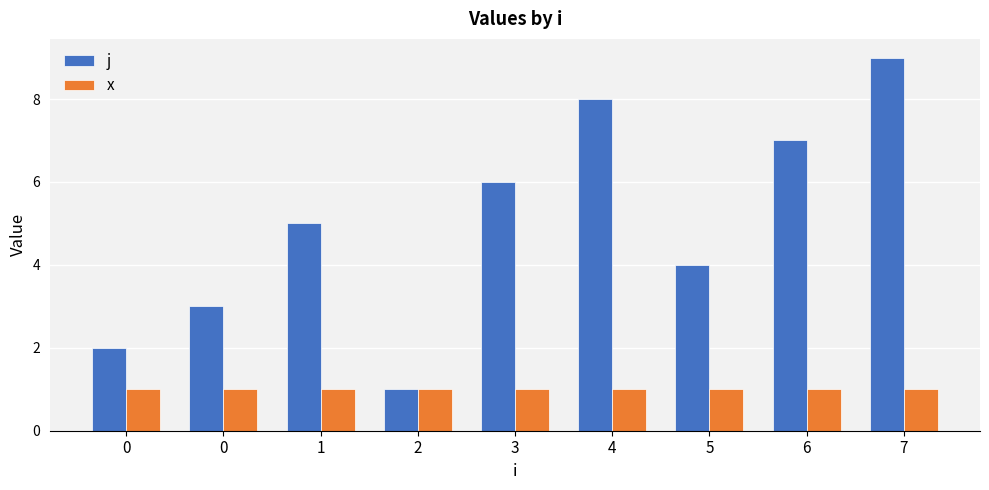

The j series shows 8 at 4. True or false?

True